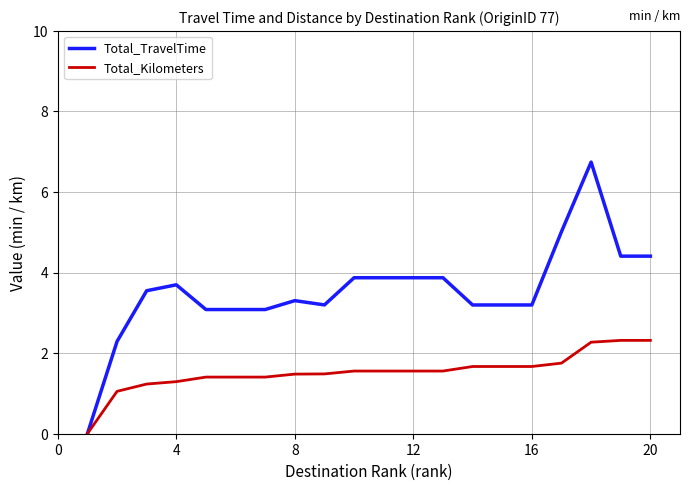

Which series has the widest spread of values?

Total_TravelTime